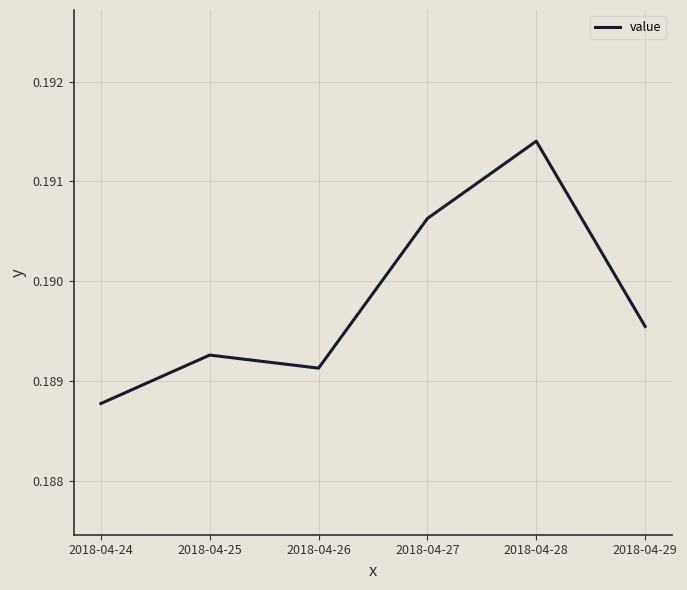

Which label corresponds to the smallest value in the chart?

2018-04-24